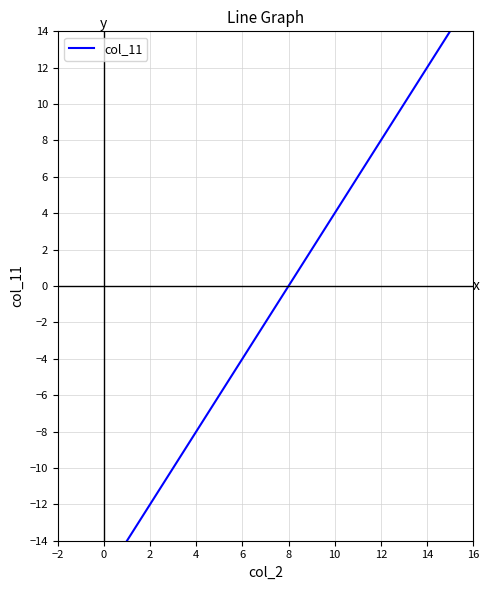

What is the smallest value displayed?

-14